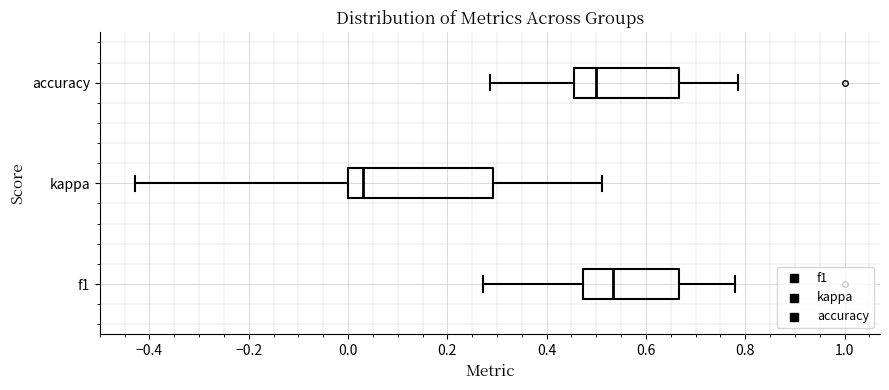

Which box's median line is the furthest to the right?

f1